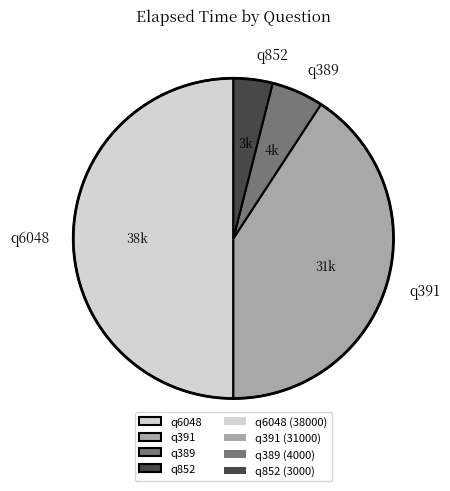

Between q6048 and q389, which is larger?

q6048